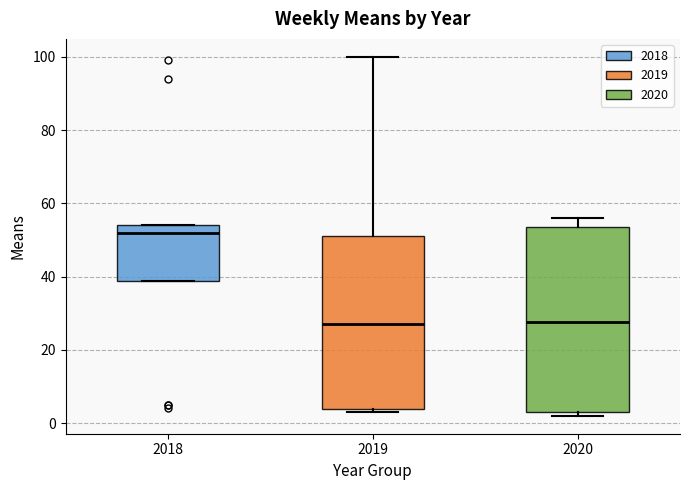

Reading left to right, transcribe this box plot: for each box, give where its median line is, the range the box spans, and where its two whiskers end, as read against the y-axis. The values are not printed on the chart, so give them approximately, as read against the axis.

2018: median 52, box 38 to 54, whiskers 38 to 54
2019: median 28, box 4 to 52, whiskers 4 (just below the box's lower edge) to 100
2020: median 28, box 4 to 54, whiskers 2 to 56